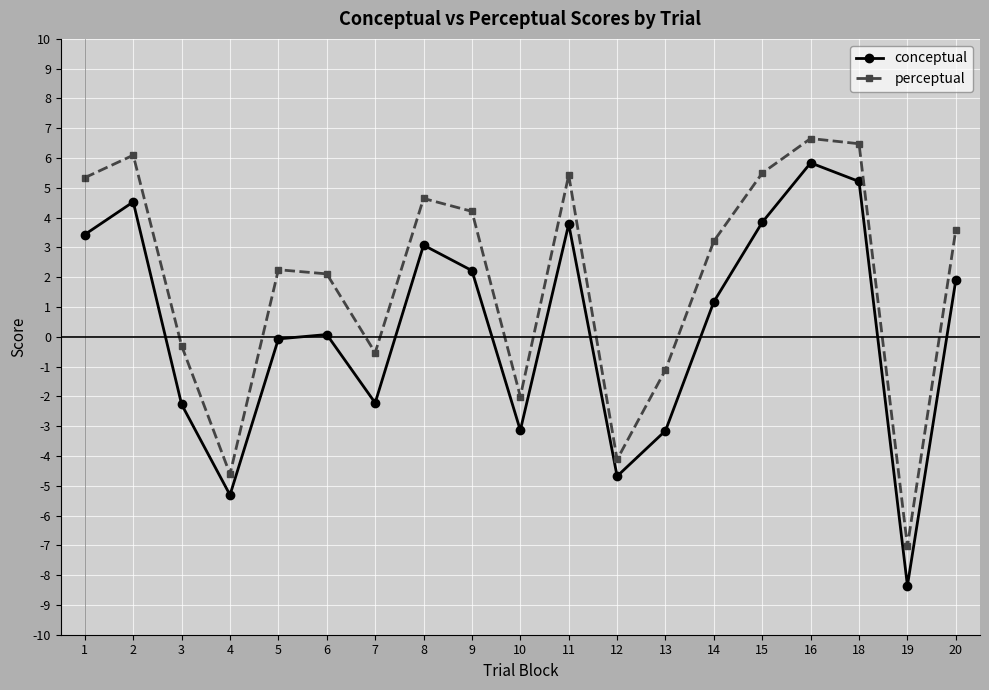

How many data points in conceptual are less than 1?

9